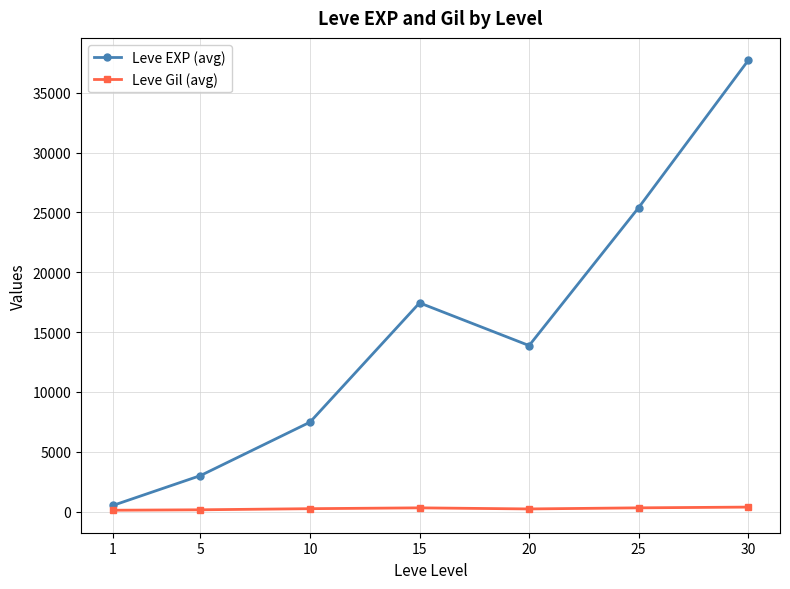

List the series in order of their overall mean, lowest first.

Leve Gil (avg), Leve EXP (avg)